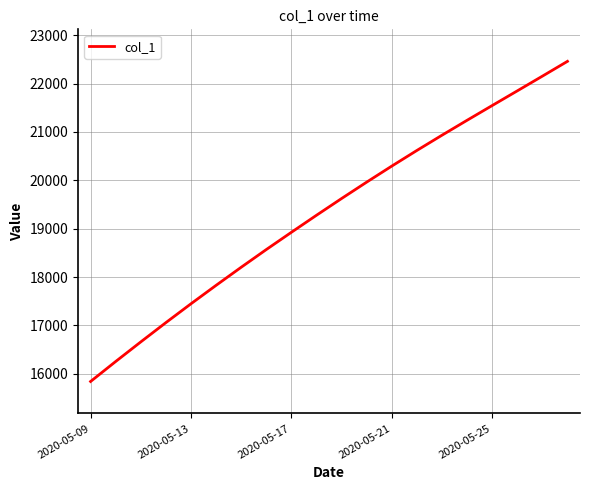

What is the minimum value shown in the chart?

15842.6